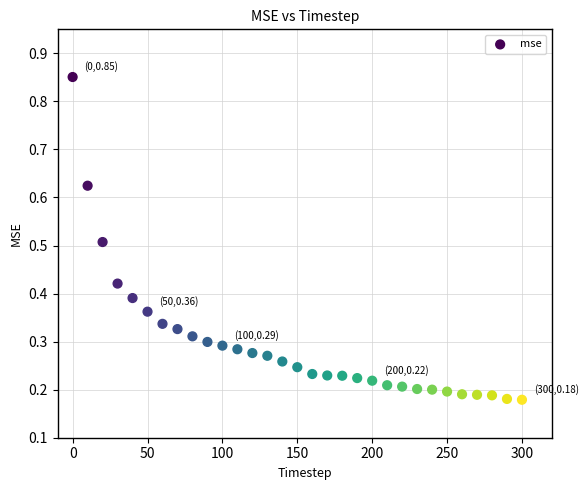

What is the range of Y values (max minus min)?

0.7